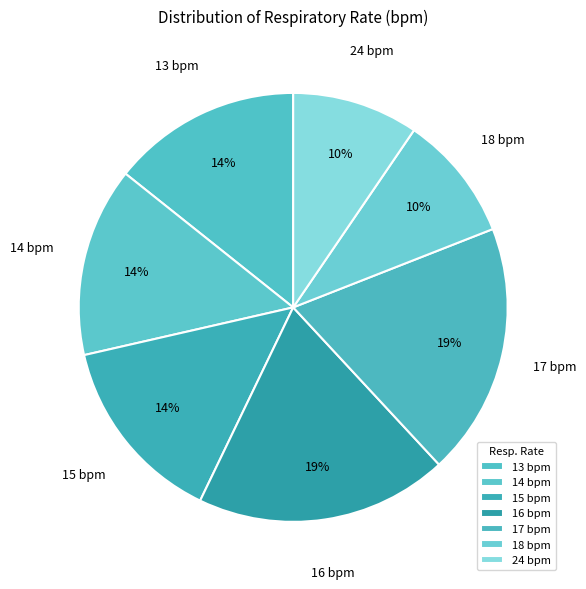

Is there a majority slice in this chart?

No